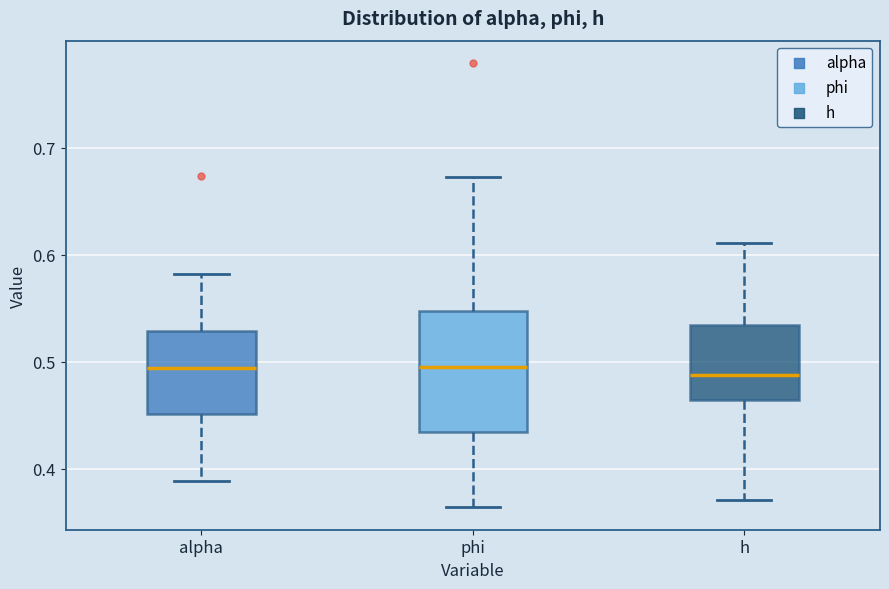

Reading left to right, transcribe this box plot: for each box, give where its median line is, the range the box spans, and where its two whiskers end, as read against the y-axis. The values are not printed on the chart, so give them approximately, as read against the axis.

alpha: median 0.49, box 0.45 to 0.53, whiskers 0.39 to 0.58
phi: median 0.50, box 0.43 to 0.55, whiskers 0.36 to 0.67
h: median 0.49, box 0.46 to 0.53, whiskers 0.37 to 0.61